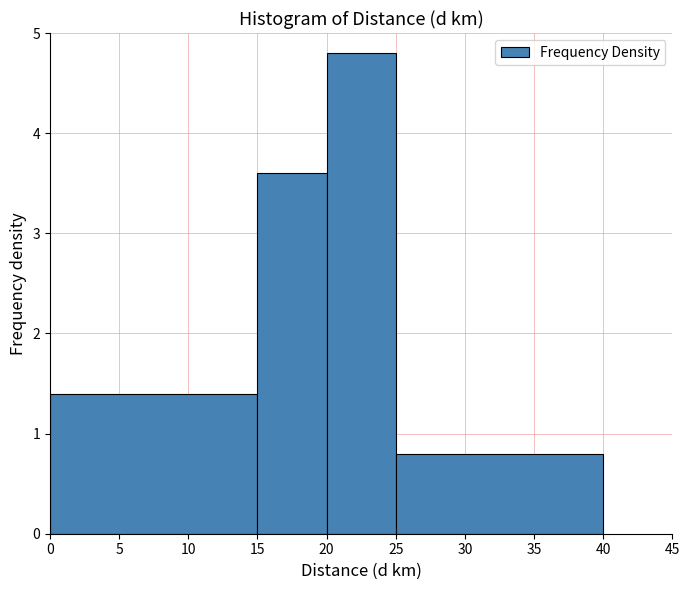

Over which range of the x-axis is the bar tallest?

20 to 25